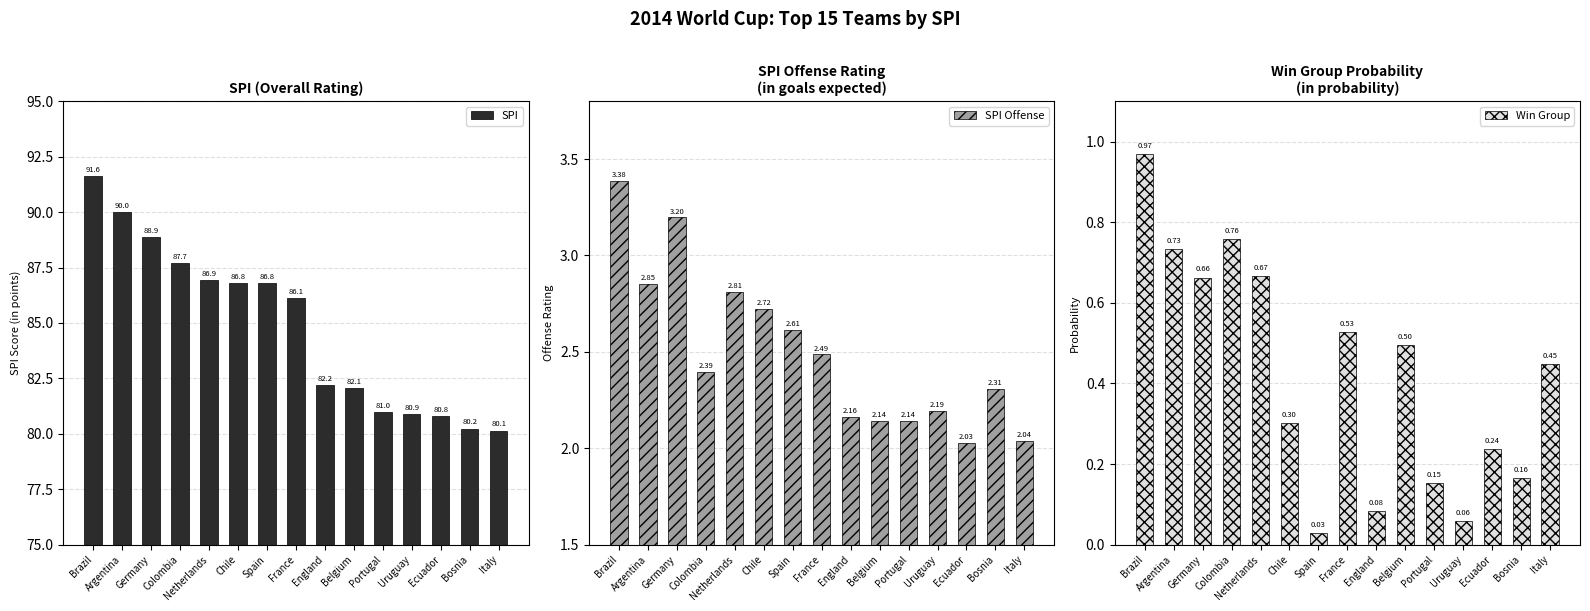

At which category is the sum across all series the highest?

Brazil